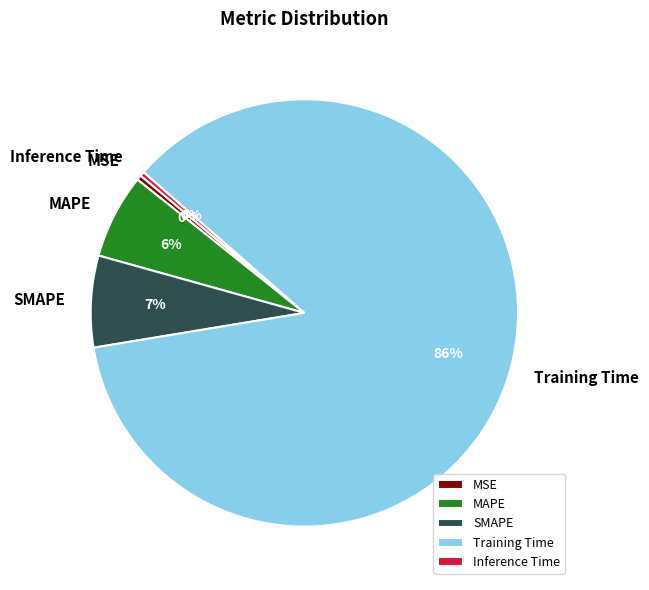

Is it true that SMAPE is 7% of the pie?

True